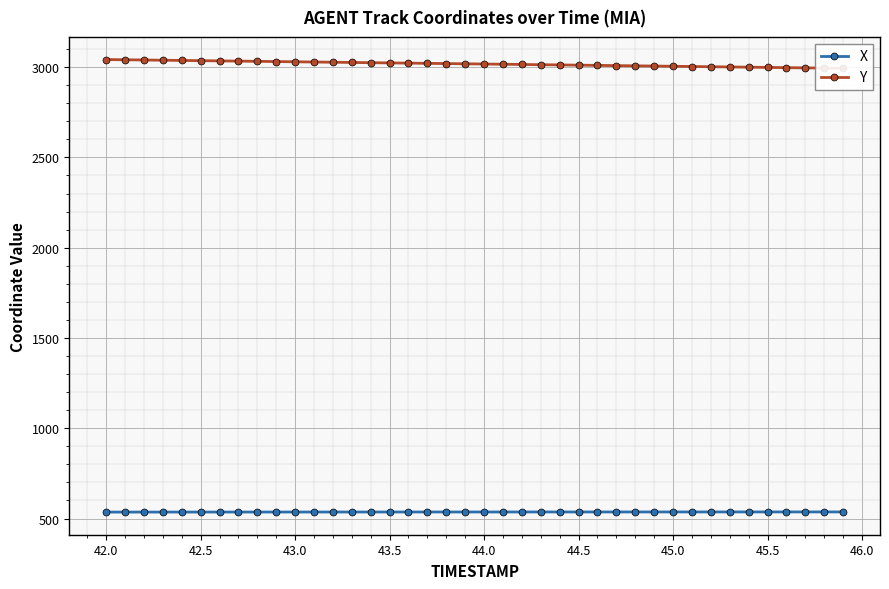

What are all the series names shown in the legend?

X, Y